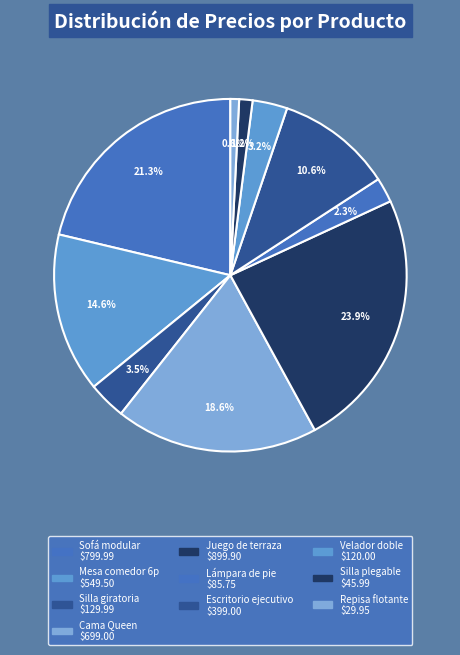

What is the change in value from Mesa comedor 6p to Velador doble?

-429.5